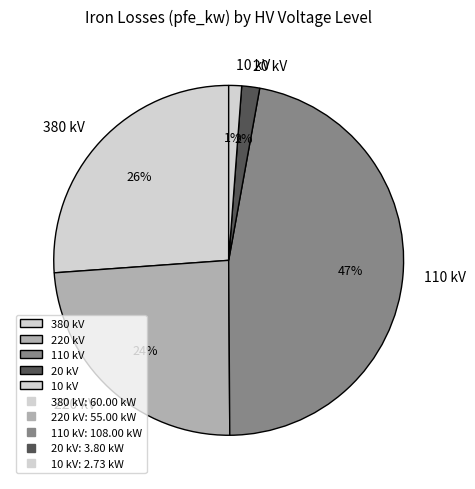

To the nearest percent, what percentage of the pie is 110 kV?

47%